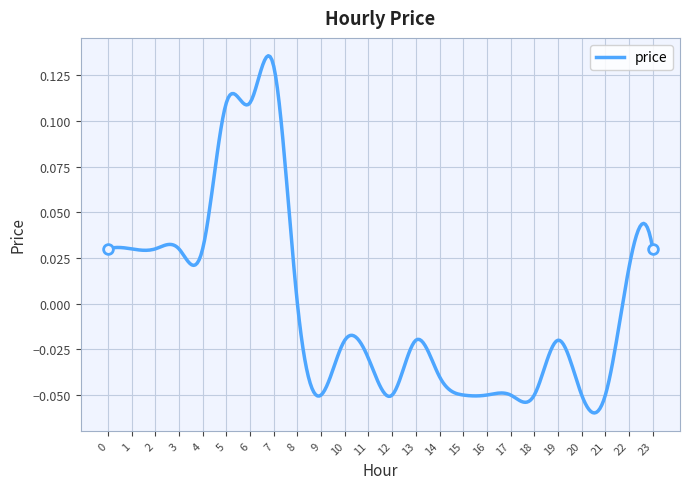

At which label is the value closest to 0?

8